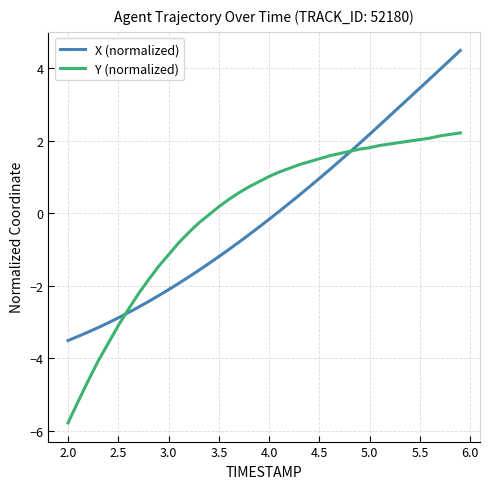

List the series in order of their peak value, highest first.

X (normalized), Y (normalized)